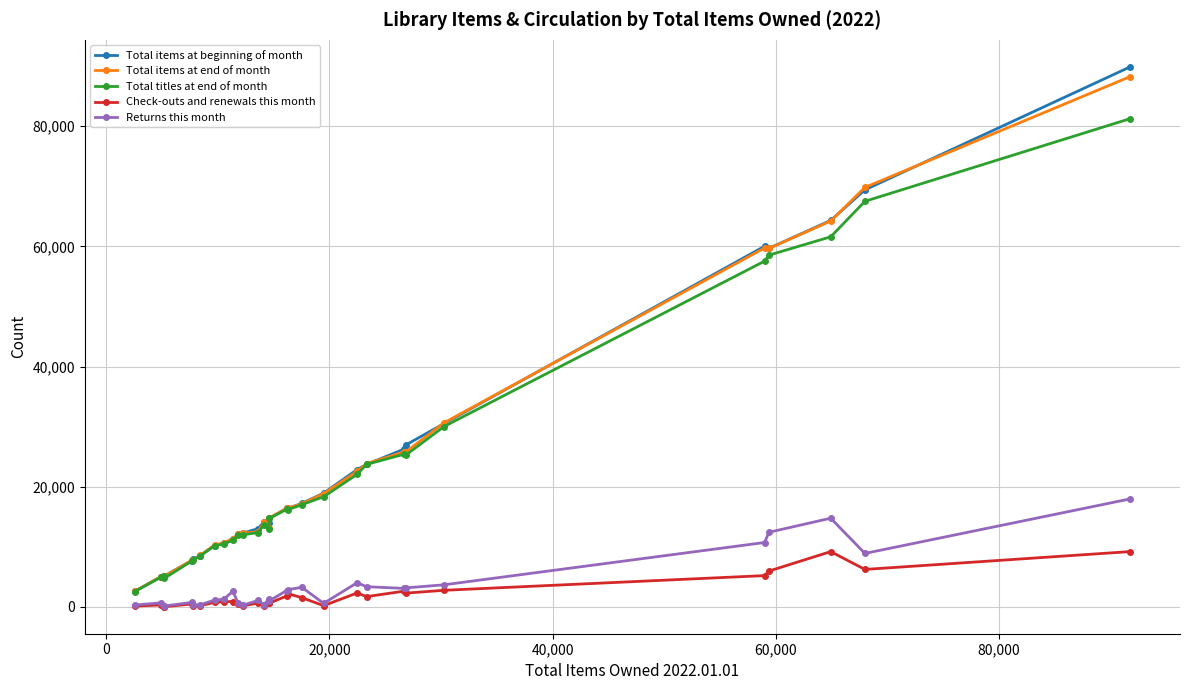

What is the maximum value shown in the chart?

89867